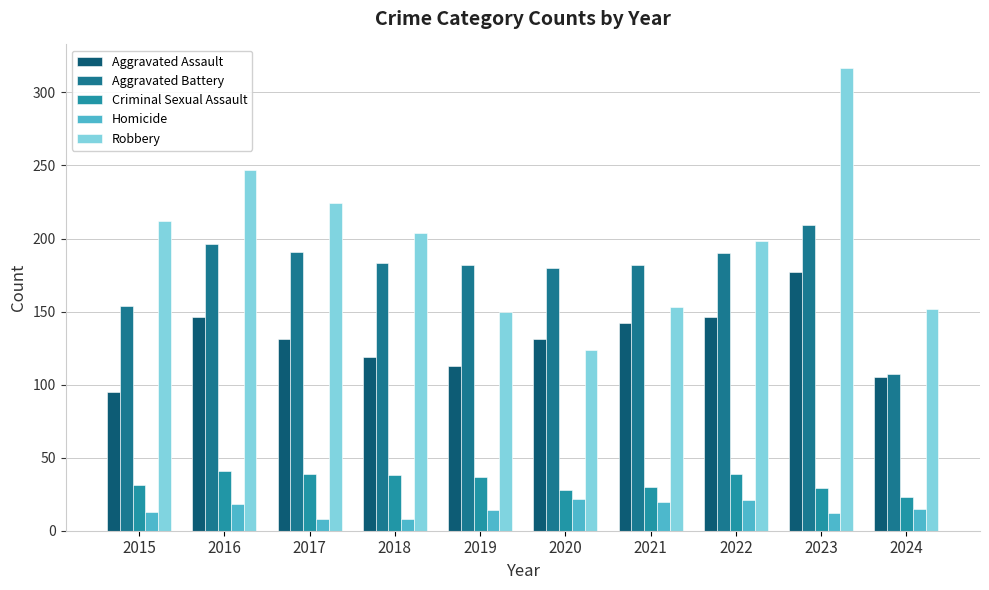

What are all the series names shown in the legend?

Aggravated Assault, Aggravated Battery, Criminal Sexual Assault, Homicide, Robbery